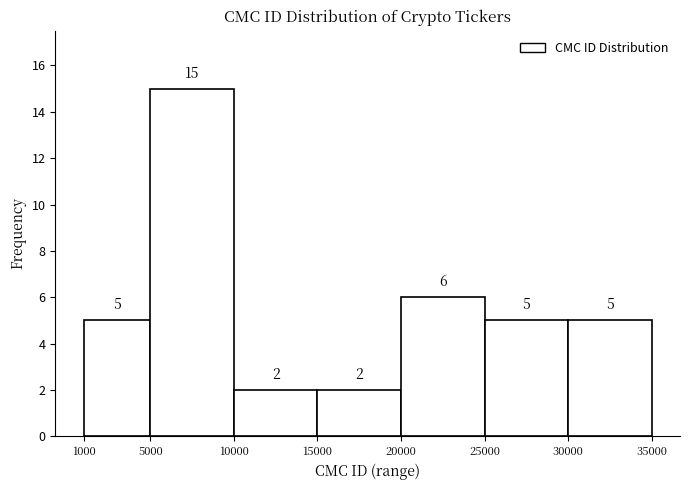

What is the height of the bar covering 20000 to 25000 on the x-axis?

6